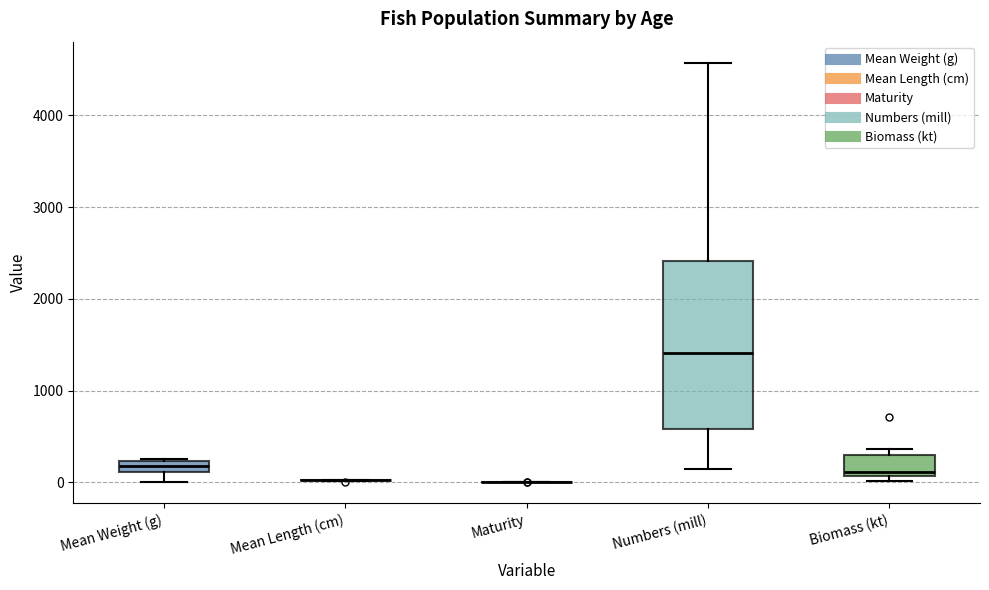

Which box is the tallest, from its lower edge to its upper edge?

Numbers (mill)